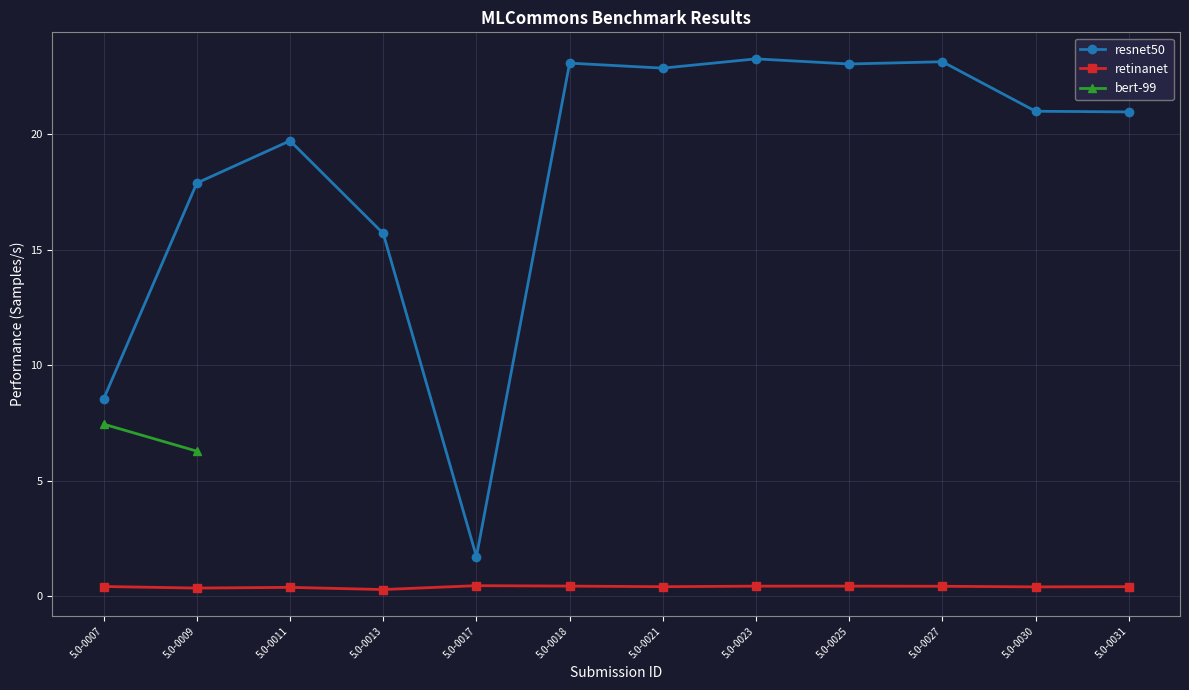

True or false: retinanet and resnet50 cross at least once.

False